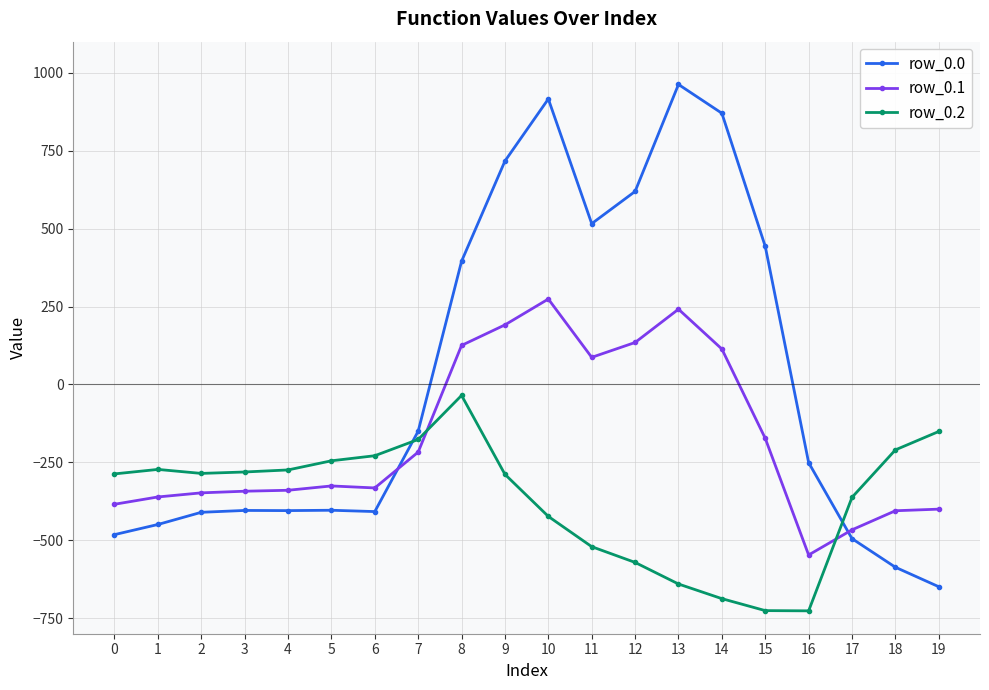

How many positive values does the row_0.1 series have?

7